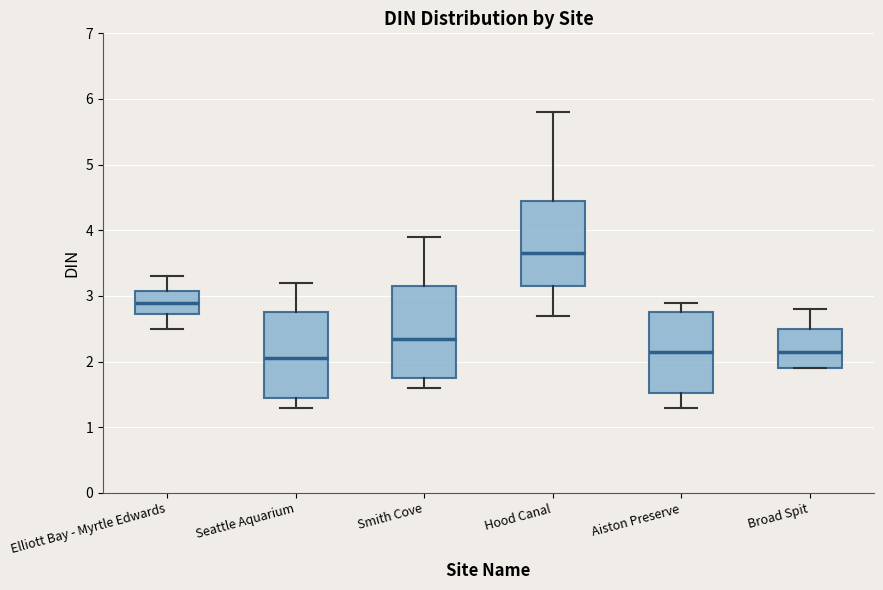

Where does the median line of the box for Hood Canal sit on the y-axis? The values are not printed on the chart, so give them approximately, as read against the axis.

3.7